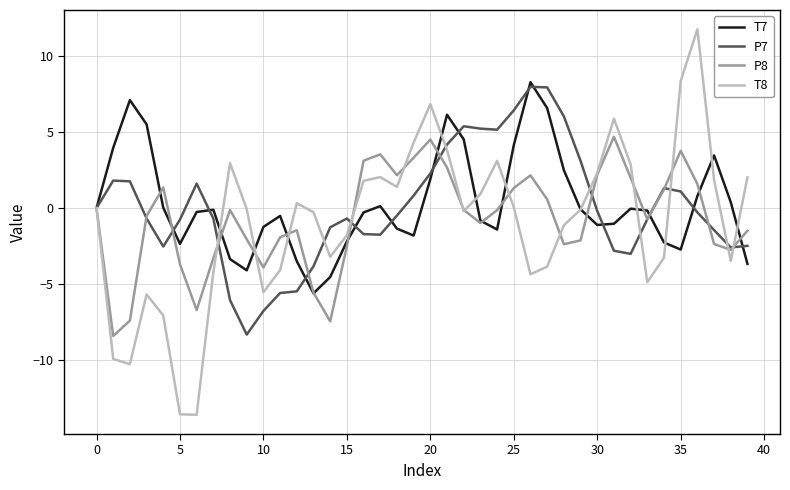

What is the maximum value for P7?

8.0